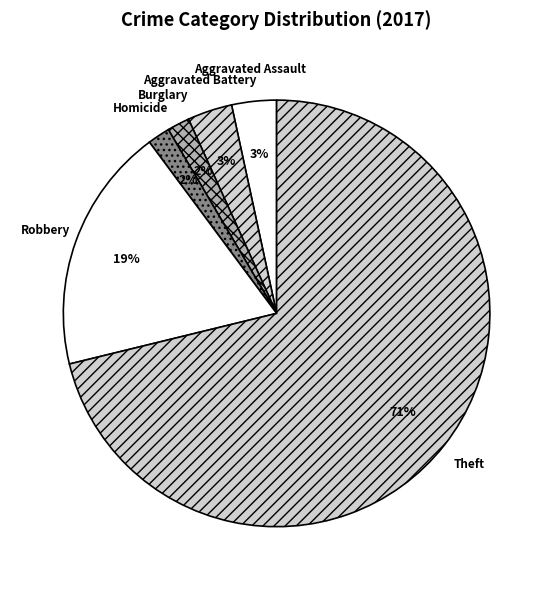

Is there any slice that represents more than half of the pie?

Yes